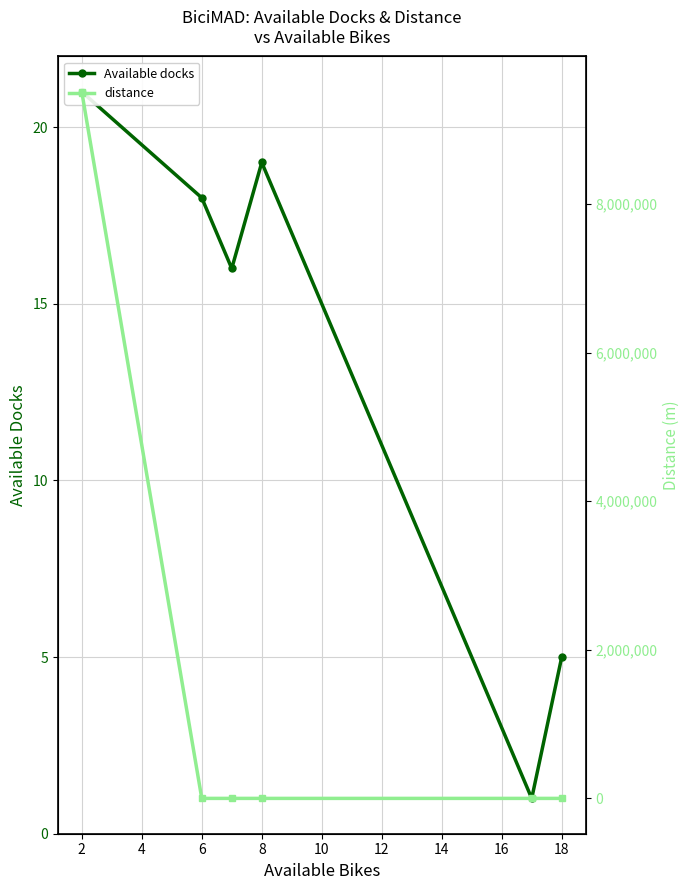

True or false: Available docks and distance cross at least once.

False